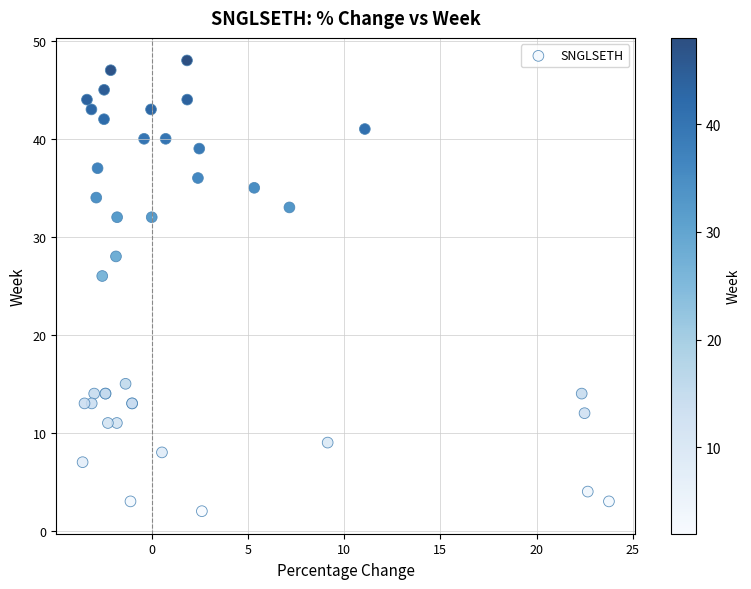

What Y value in the scatter plot is closest to 25?

26